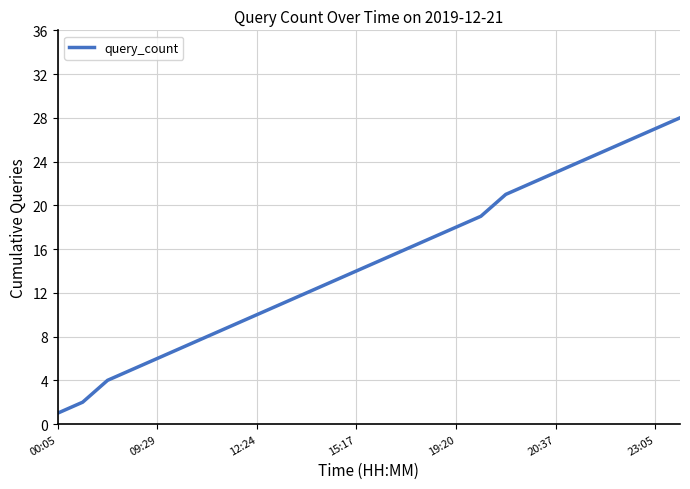

Reading left to right, extract all data points from this chart.

1	2	4	5	6	7	8	9	10	11	12	13	14	15	16	17	18	19	21	22	23	24	25	26	27	28